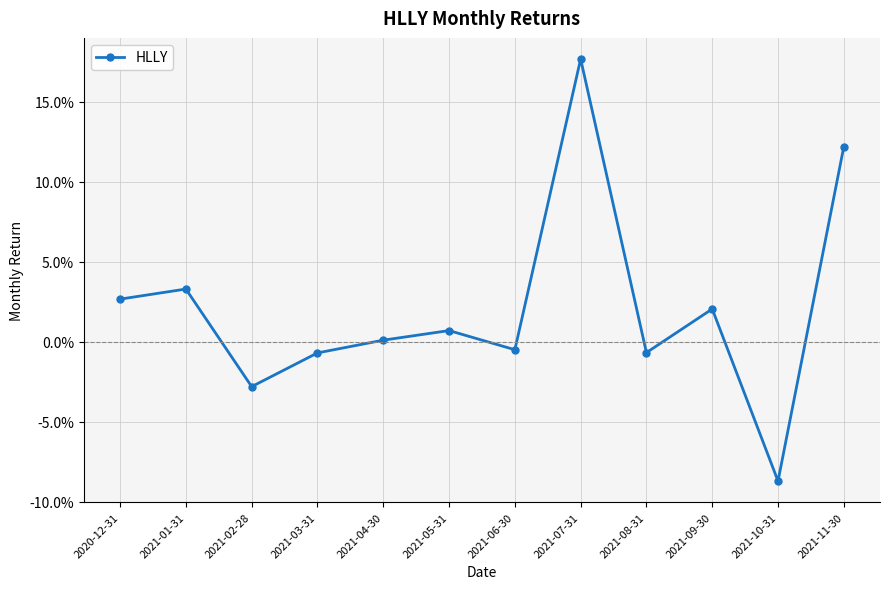

How many values are below zero?

5